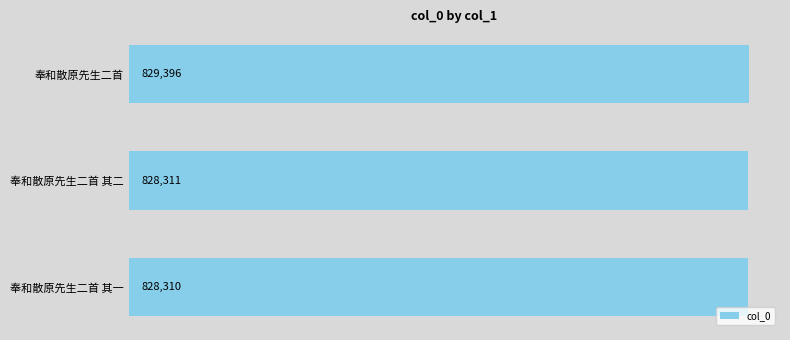

What is the smallest value displayed?

828310